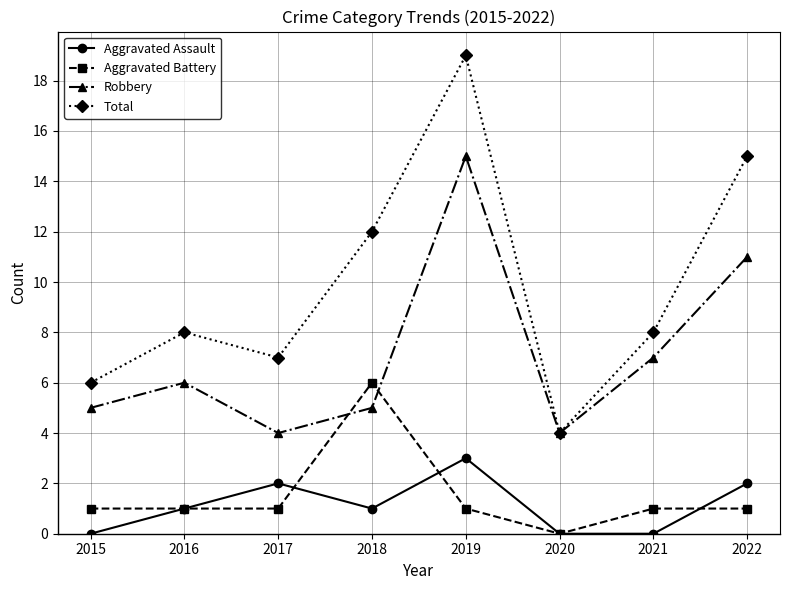

Between 2021 and 2022, which series saw the biggest shift?

Total